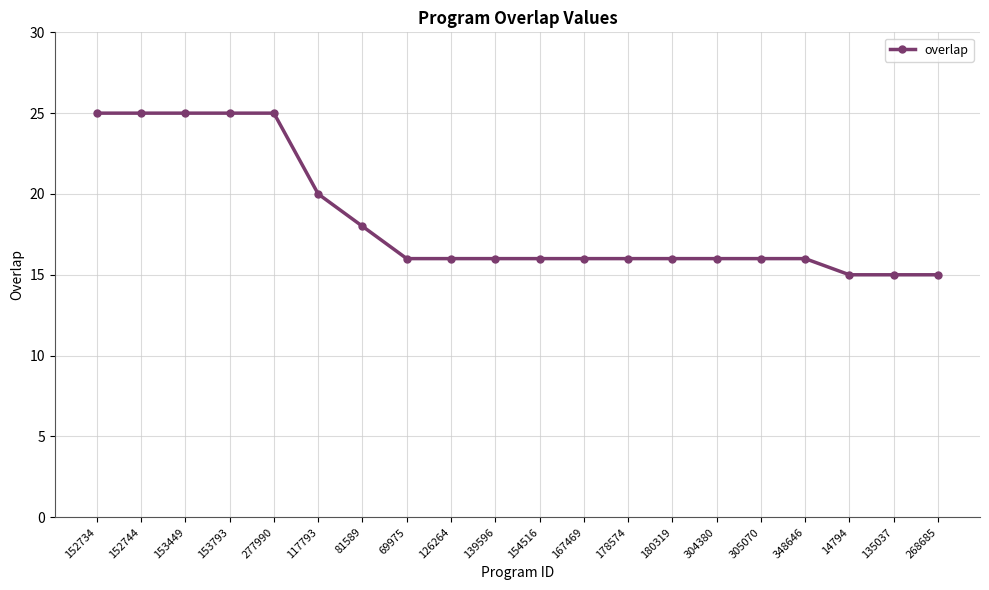

What is the value of the 1st point from the left?

25